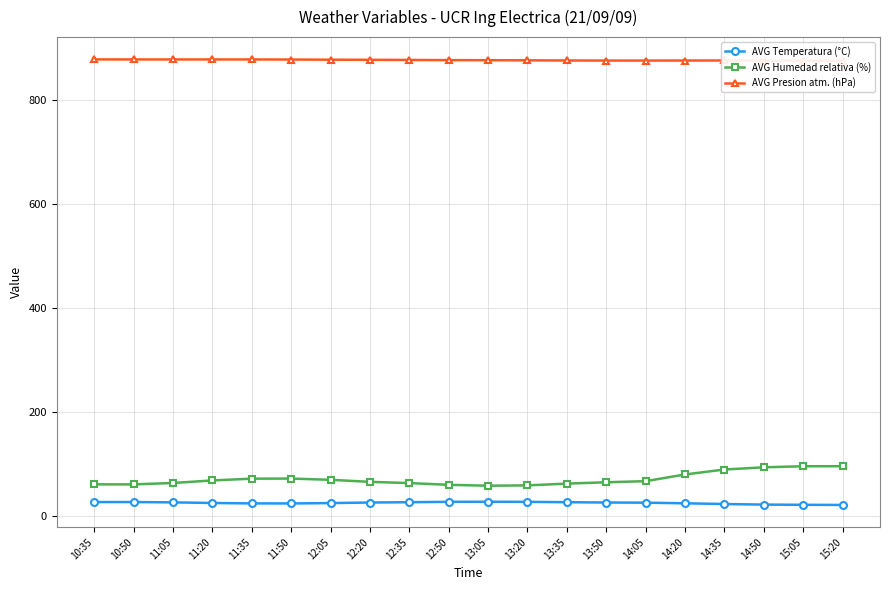

Which category has the lowest value in the AVG Humedad relativa (%) series?

13:05